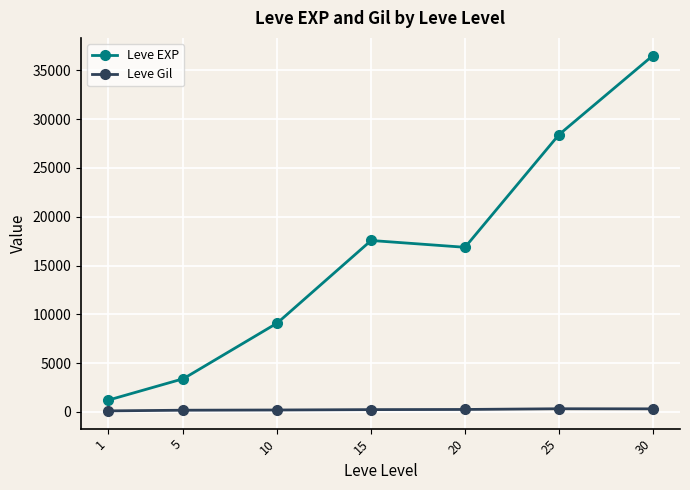

What is the sum of the Leve EXP values at 15 and 25?

45956.7